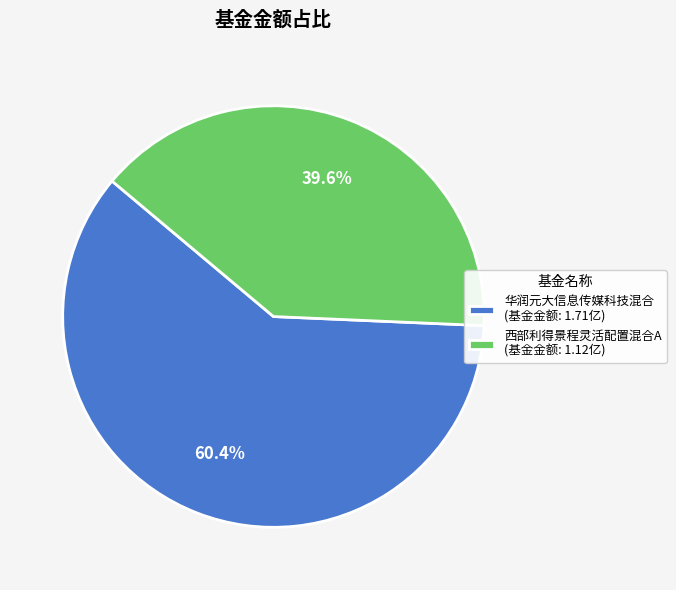

Rank the categories by value from highest to lowest.

华润元大信息传媒科技混合 (基金金额: 1.71亿), 西部利得景程灵活配置混合A (基金金额: 1.12亿)